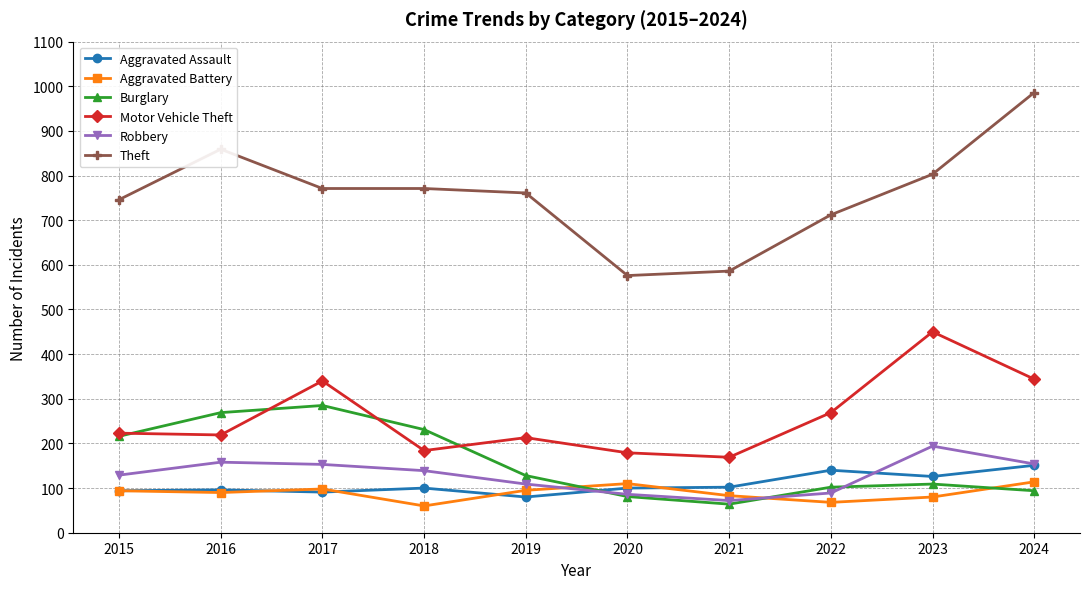

What is the sum of the Robbery values at 2023 and 2016?

352